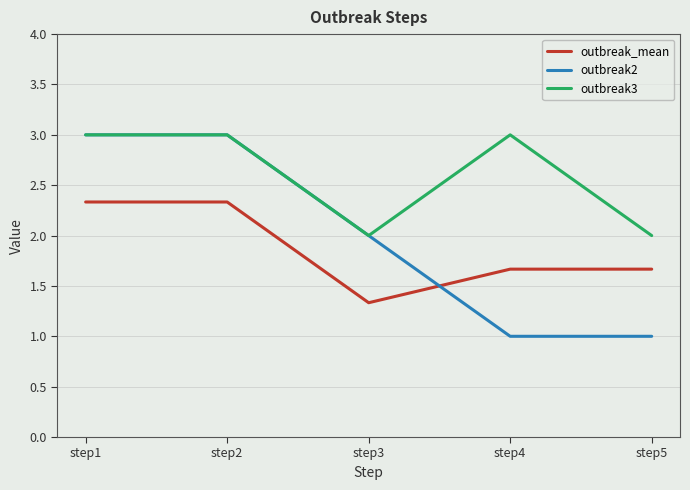

Where is the first local minimum for outbreak3?

step3